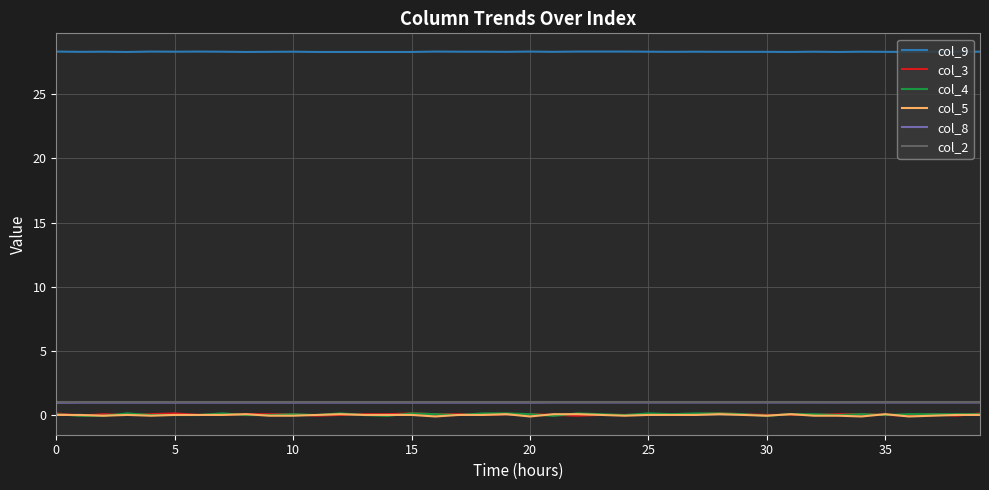

Which series has the largest total across all categories?

col_9